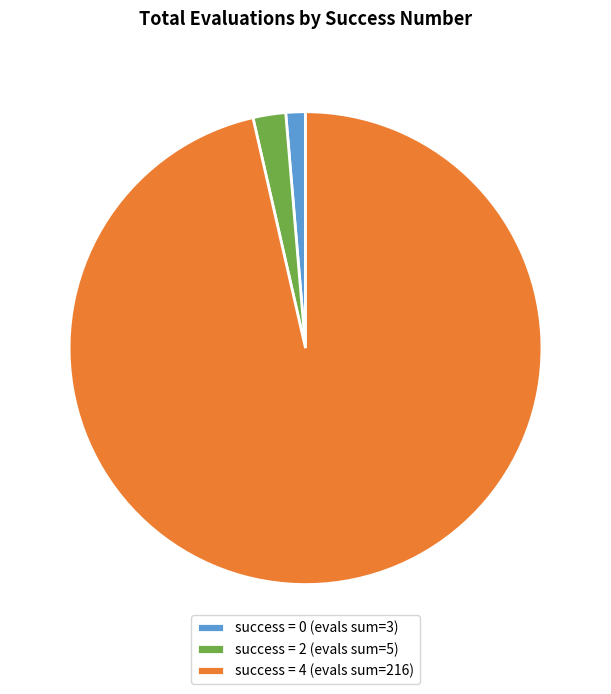

True or false: success = 4 (evals sum=216) accounts for 96% of the total.

True